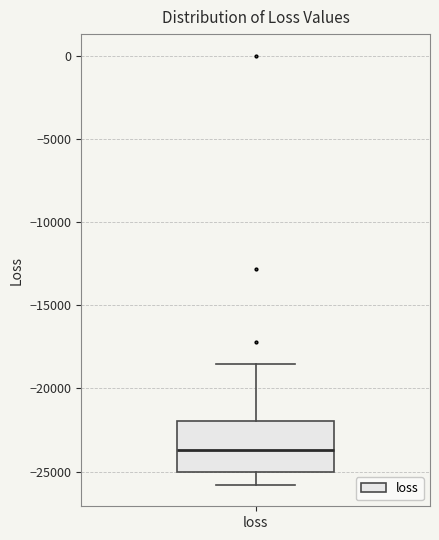

Where does the upper whisker of the box for loss end on the y-axis? The values are not printed on the chart, so give them approximately, as read against the axis.

-18500